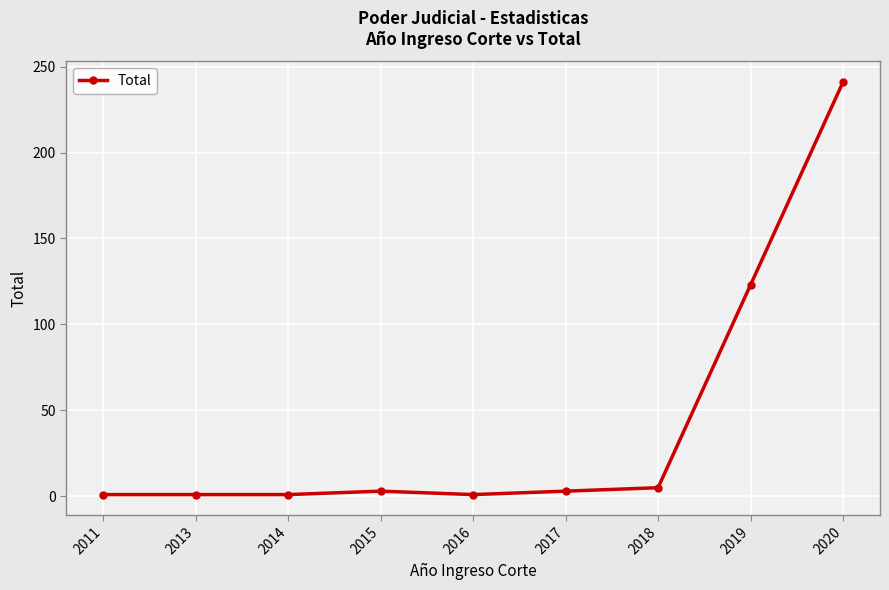

Reading left to right, extract all data points from this chart.

1	1	1	3	1	3	5	123	241